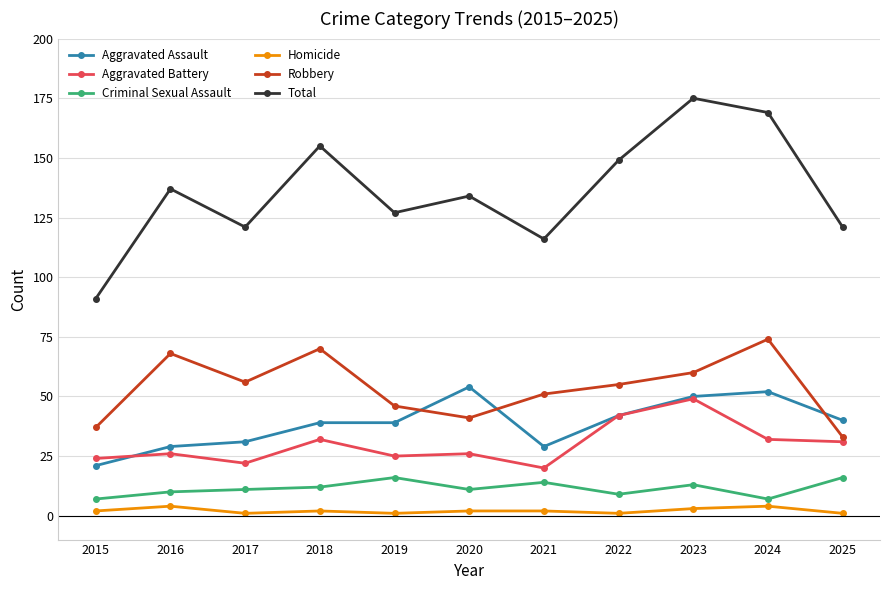

The Aggravated Assault series shows 29 at 2021. True or false?

True